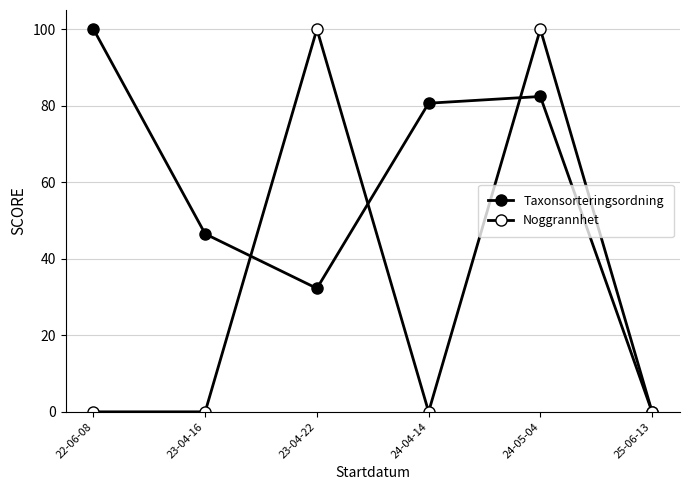

Reading left to right, transcribe all the data shown in this chart.

Taxonsorteringsordning: 22-06-08=100.0	23-04-16=46.5	23-04-22=32.3	24-04-14=80.6	24-05-04=82.4	25-06-13=0.0
Noggrannhet: 22-06-08=0.0	23-04-16=0.0	23-04-22=100.0	24-04-14=0.0	24-05-04=100.0	25-06-13=0.0